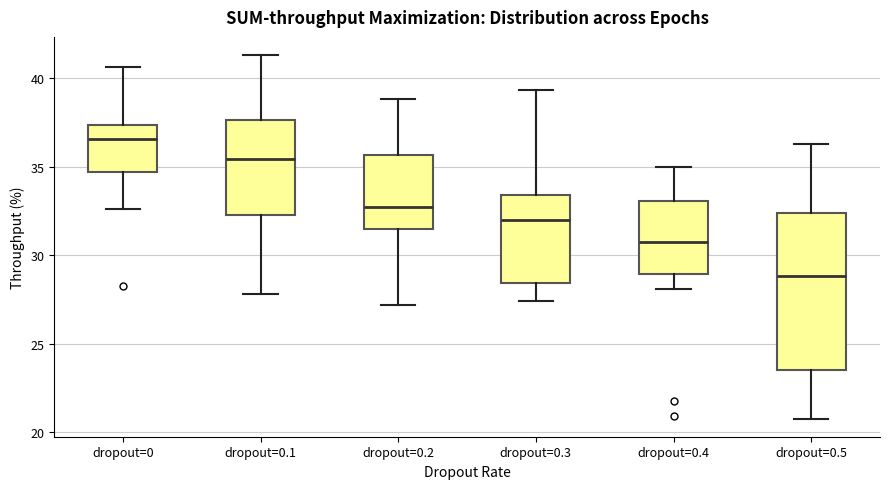

Where does the lower whisker of the box for dropout=0.5 end on the y-axis? The values are not printed on the chart, so give them approximately, as read against the axis.

21.0